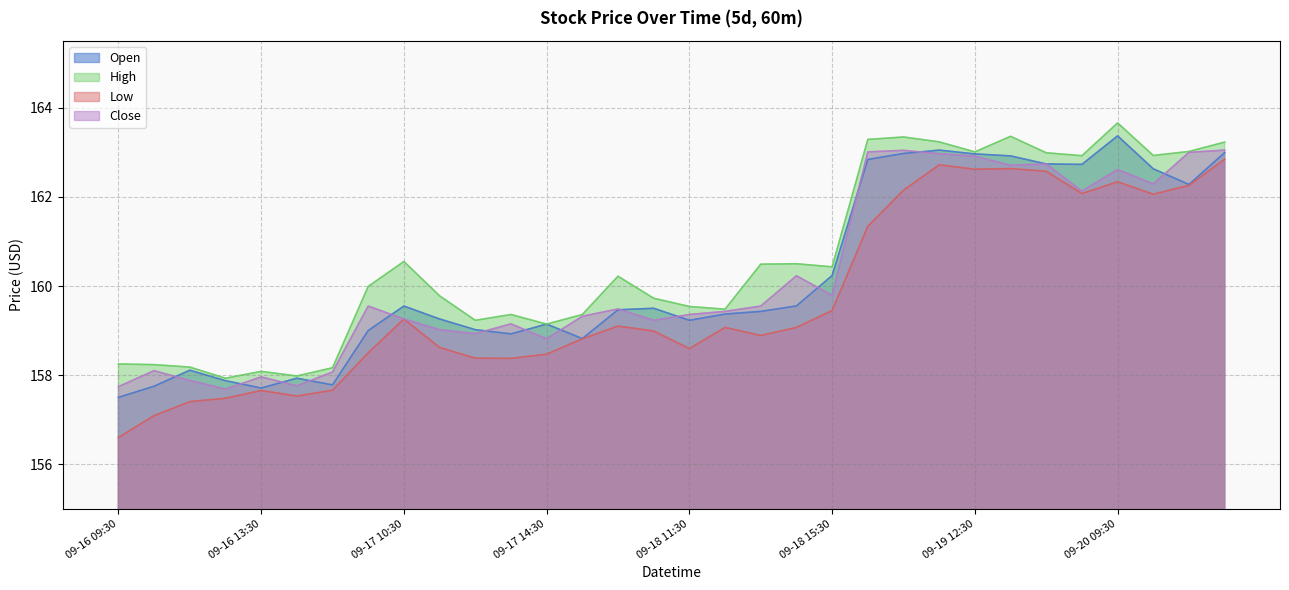

What is the difference between the second highest and minimum values in the High series?

5.4